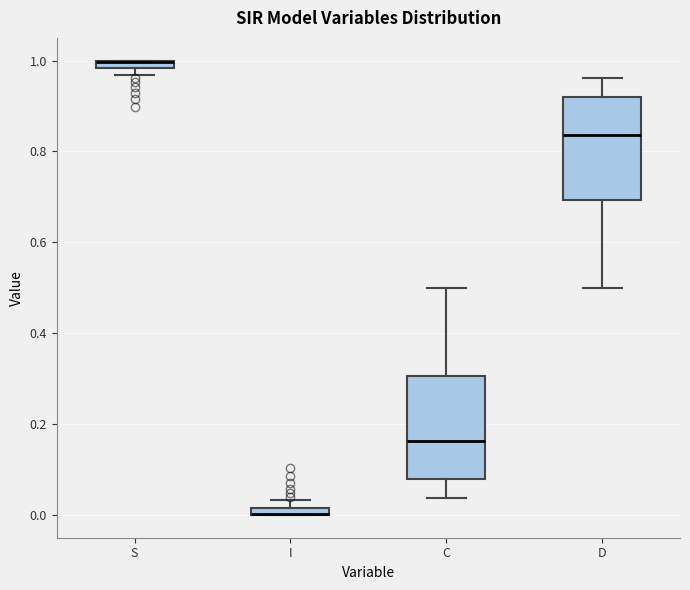

Where is the upper edge of the box for D on the y-axis? The values are not printed on the chart, so give them approximately, as read against the axis.

0.92